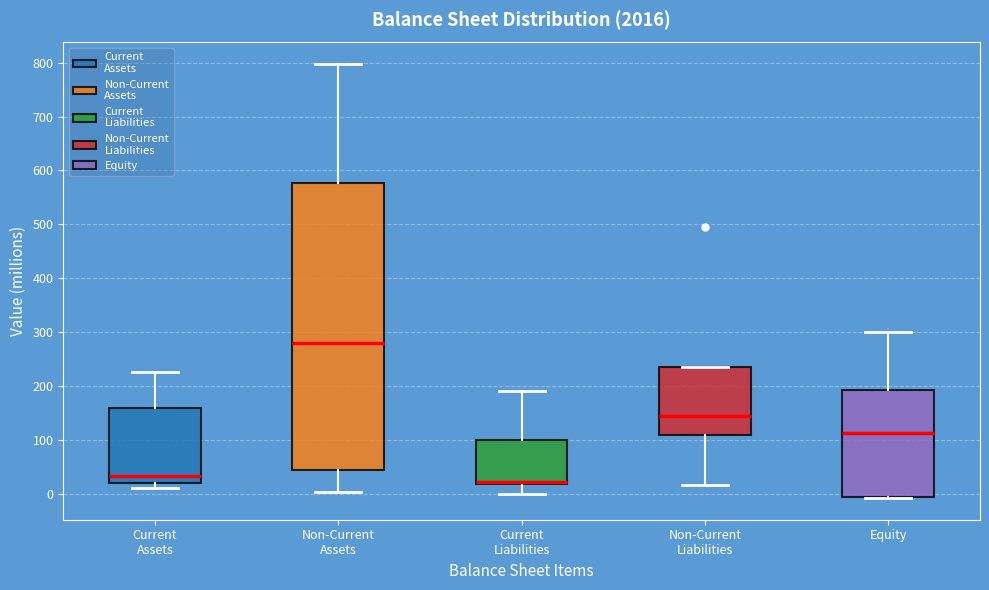

Comparing the boxes themselves (not the whiskers), which one is the tallest?

Non-Current Assets